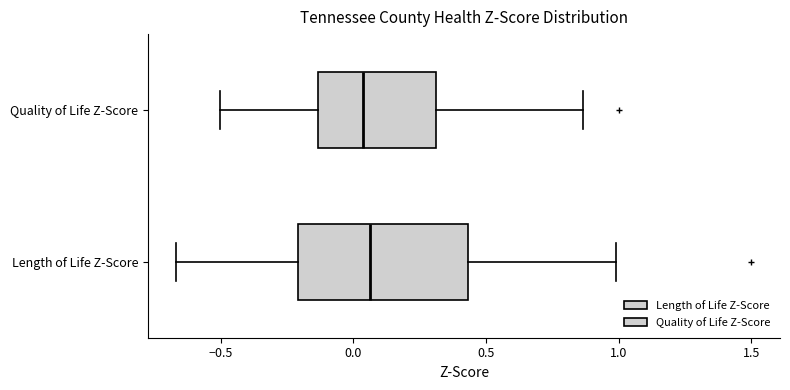

Reading bottom to top, transcribe this box plot: for each box, give where its median line is, the range the box spans, and where its two whiskers end, as read against the x-axis. The values are not printed on the chart, so give them approximately, as read against the axis.

Length of Life Z-Score: median 0.05, box -0.20 to 0.45, whiskers -0.65 to 1.00
Quality of Life Z-Score: median 0.05, box -0.15 to 0.30, whiskers -0.50 to 0.85